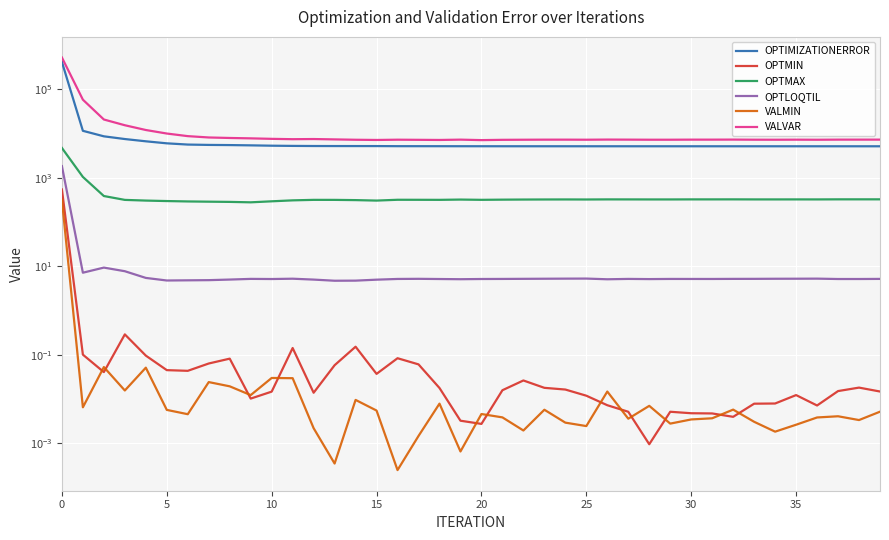

Reading left to right, list all the values displayed in this chart.

OPTIMIZATIONERROR: 417500.0	11581.3	8691.1	7547.2	6706.9	6035.4	5658.5	5556.7	5510.4	5430.8	5335.1	5278.8	5247.5	5237.9	5233.3	5230.6	5203.6	5200.8	5196.3	5189.9	5186.8	5183.6	5182.1	5181.3	5180.6	5179.9	5179.5	5178.3	5178.2	5177.6	5177.4	5177.3	5176.9	5176.6	5176.5	5176.2	5176.1	5175.9	5175.8	5175.8
OPTMIN: 547.2	0.1	0.0	0.3	0.1	0.0	0.0	0.1	0.1	0.0	0.0	0.1	0.0	0.1	0.2	0.0	0.1	0.1	0.0	0.0	0.0	0.0	0.0	0.0	0.0	0.0	0.0	0.0	0.0	0.0	0.0	0.0	0.0	0.0	0.0	0.0	0.0	0.0	0.0	0.0
OPTMAX: 4742.1	1049.3	388.4	317.7	306.5	299.0	293.0	289.5	286.2	279.9	295.0	310.0	318.1	317.8	314.0	306.4	319.6	319.2	318.3	323.0	318.7	321.6	323.4	324.5	325.1	324.3	326.0	325.8	325.2	325.1	326.1	326.2	326.6	325.7	325.6	325.9	325.5	326.9	326.9	327.0
OPTLOQTIL: 1843.4	7.2	9.4	7.7	5.5	4.8	4.8	4.9	5.0	5.2	5.2	5.2	5.0	4.7	4.7	5.0	5.2	5.2	5.2	5.1	5.2	5.2	5.2	5.2	5.3	5.3	5.1	5.2	5.1	5.2	5.2	5.2	5.2	5.2	5.2	5.2	5.3	5.2	5.2	5.2
VALMIN: 318.5	0.0	0.1	0.0	0.1	0.0	0.0	0.0	0.0	0.0	0.0	0.0	0.0	0.0	0.0	0.0	0.0	0.0	0.0	0.0	0.0	0.0	0.0	0.0	0.0	0.0	0.0	0.0	0.0	0.0	0.0	0.0	0.0	0.0	0.0	0.0	0.0	0.0	0.0	0.0
VALVAR: 525741.0	58547.9	20865.7	15470.8	12074.8	10050.1	8777.0	8187.2	7975.8	7817.0	7620.6	7485.5	7545.1	7404.0	7269.5	7190.4	7291.3	7242.5	7191.2	7312.8	7132.8	7241.7	7276.8	7305.0	7310.1	7281.5	7338.6	7314.9	7281.6	7283.3	7312.2	7313.4	7331.6	7290.0	7278.1	7302.2	7274.5	7315.9	7316.6	7319.2